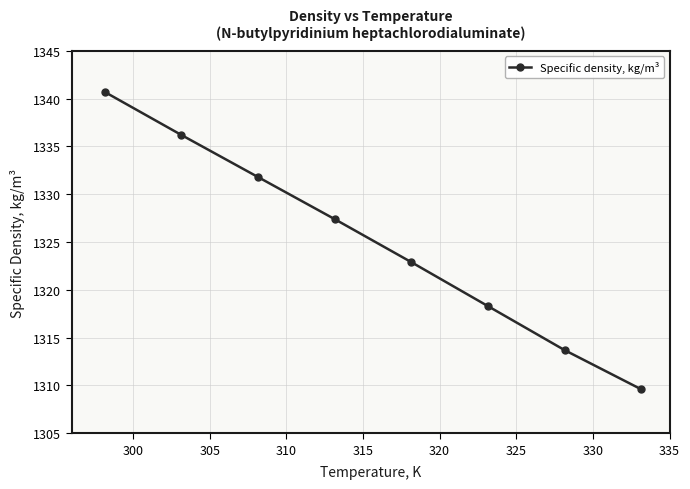

What is the value of the 5th point from the left?

1322.9